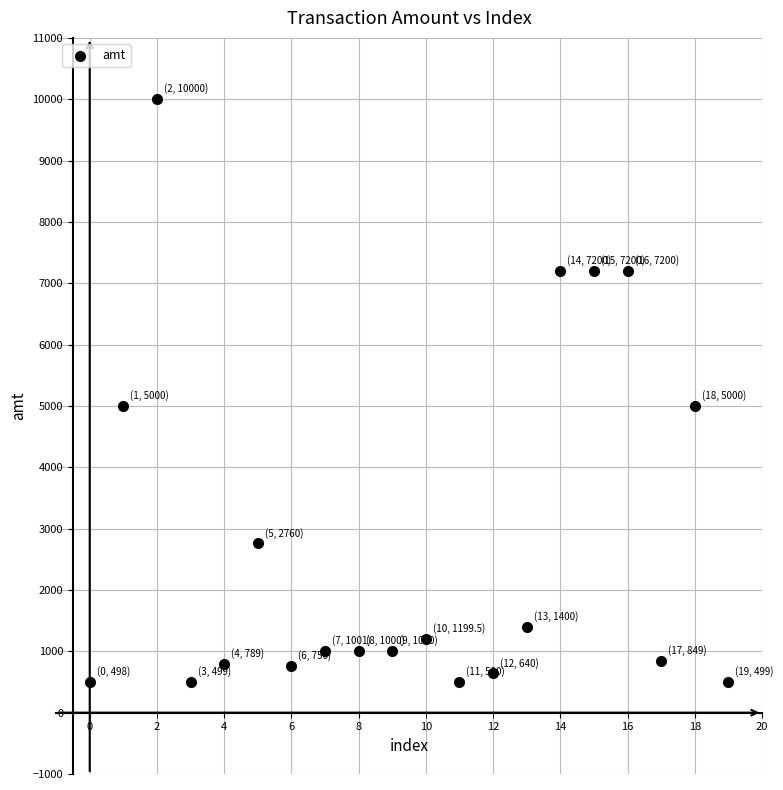

What is the range of Y values (max minus min)?

9502.0